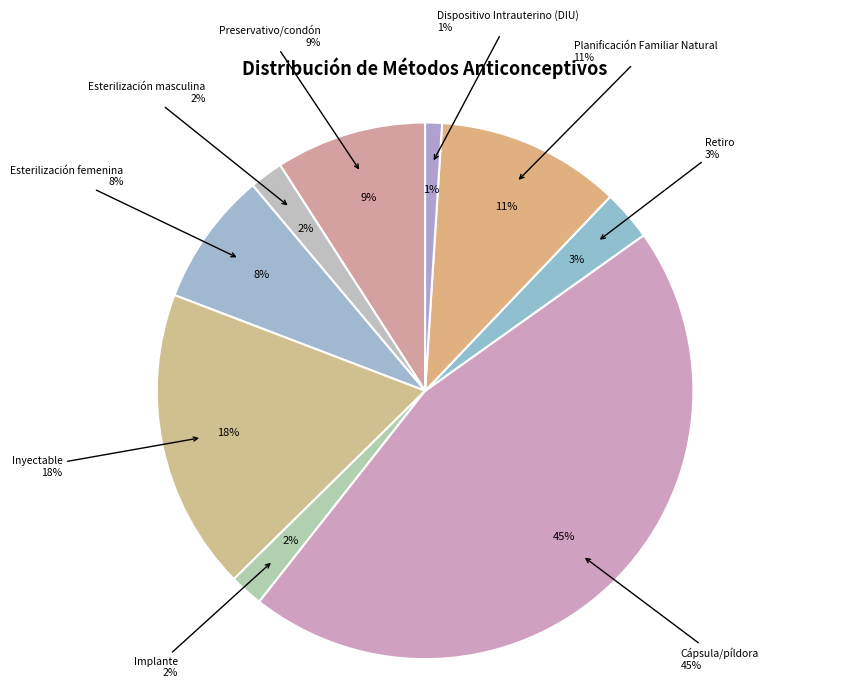

Does Preservativo/condón represent more than half of the total?

No